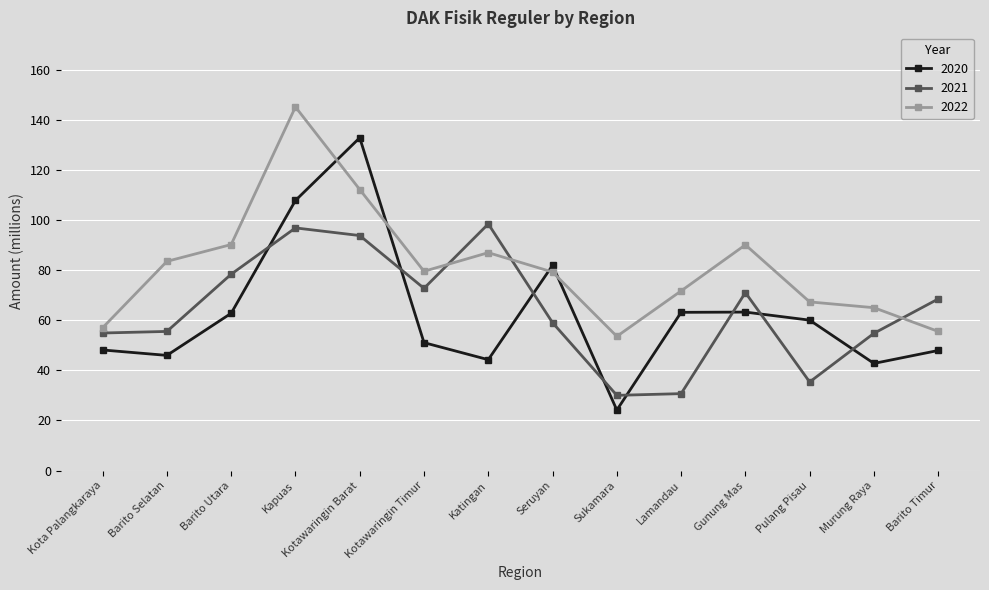

What is the total value across all series at Kapuas?

350.0